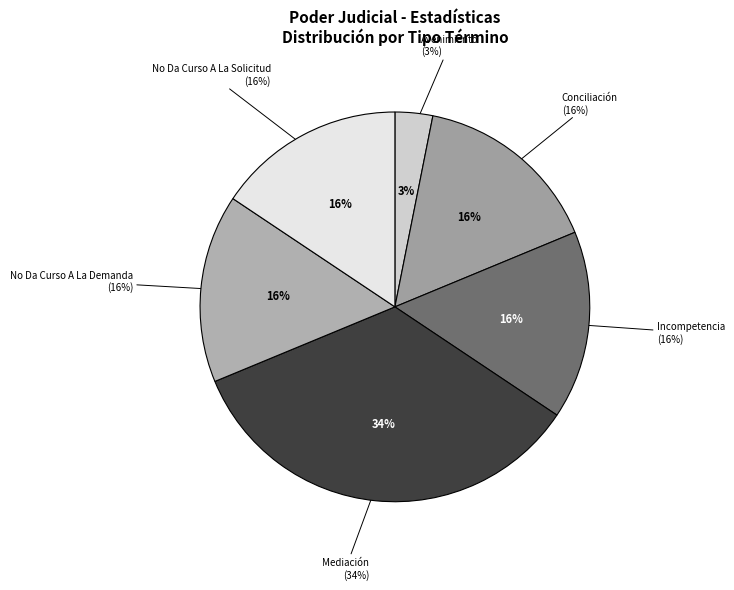

What percentage do Conciliación and Mediación together represent?

50.0%